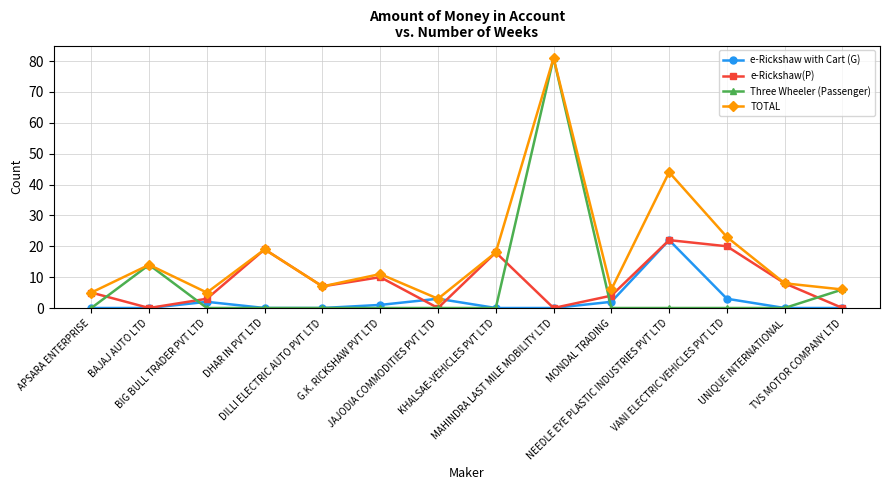

Rank the series at MONDAL TRADING from lowest to highest value.

Three Wheeler (Passenger), e-Rickshaw with Cart (G), e-Rickshaw(P), TOTAL